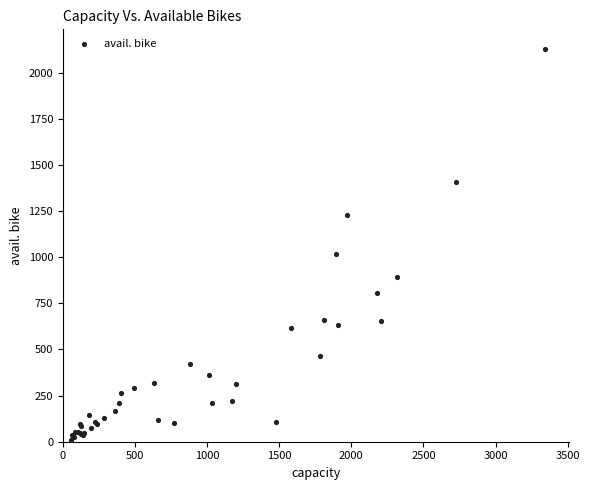

What Y value in the scatter plot is closest to 1067?

1017